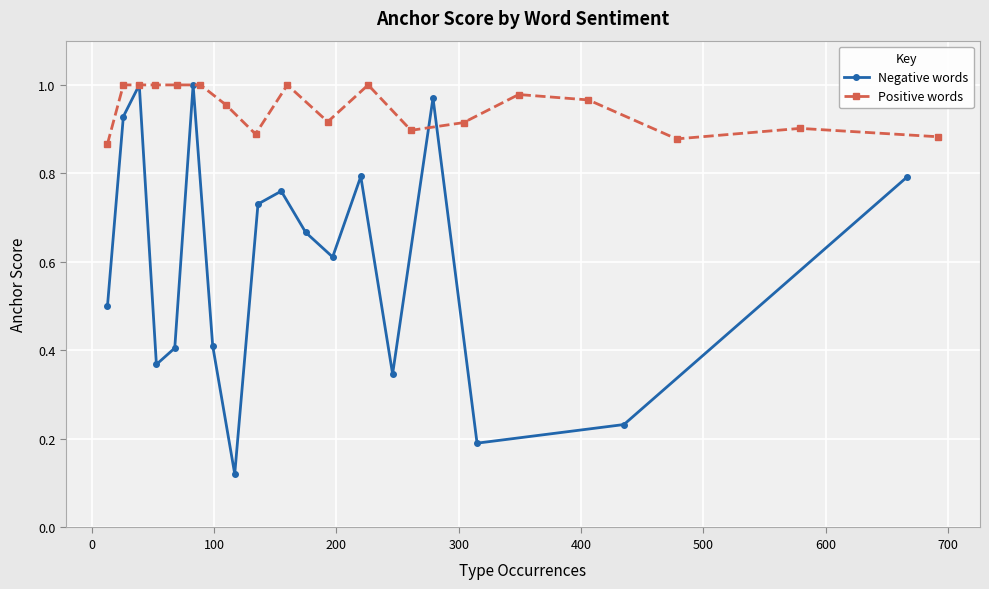

In Negative words, how many points are higher than both neighbors (excluding endpoints)?

5